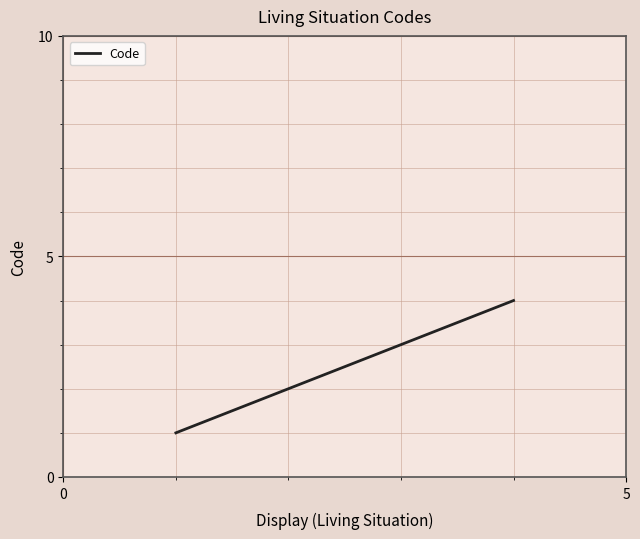

What is the sum of all values?

10